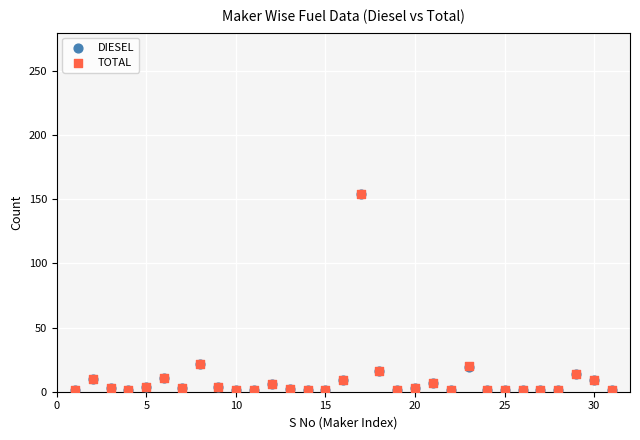

What are all the series names shown in the legend?

DIESEL, TOTAL